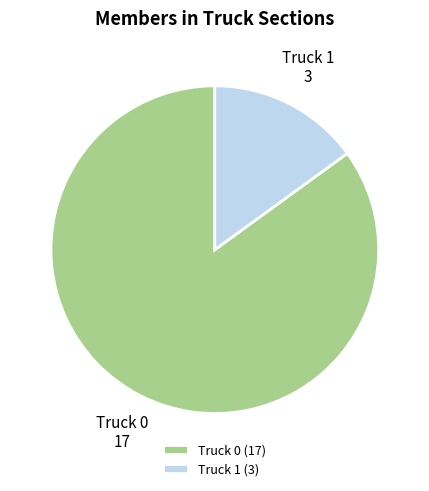

Rank the categories by value from highest to lowest.

Truck 0, Truck 1